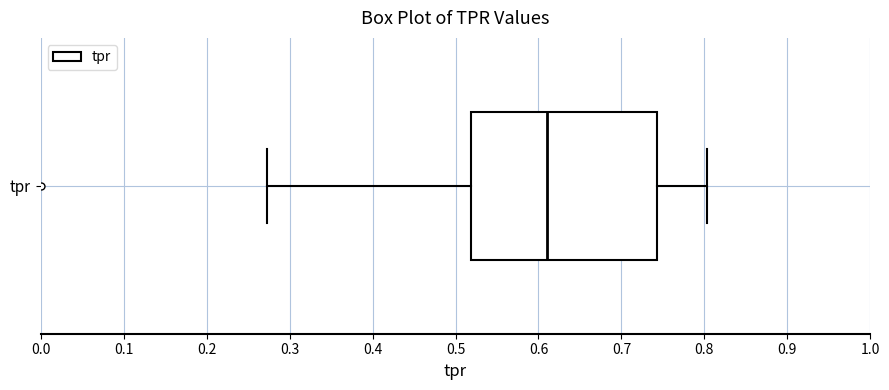

Transcribe this box plot: give where the median line is, the range the box spans, and where the two whiskers end, as read against the x-axis. The values are not printed on the chart, so give them approximately, as read against the axis.

median 0.61, box 0.52 to 0.74, whiskers 0.27 to 0.80